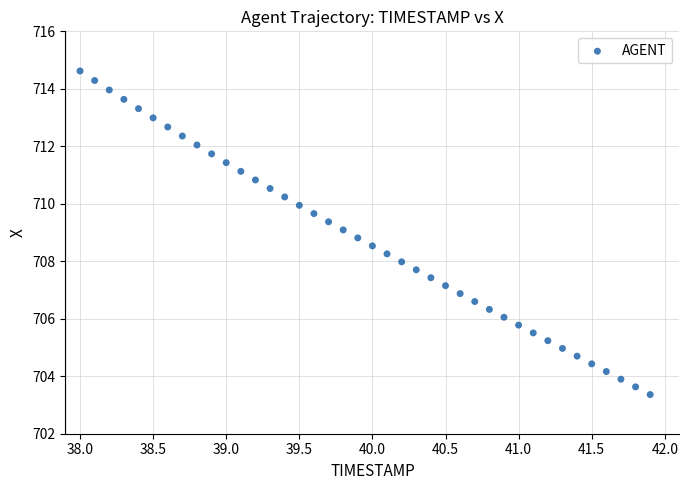

What is the range of Y values (max minus min)?

11.3